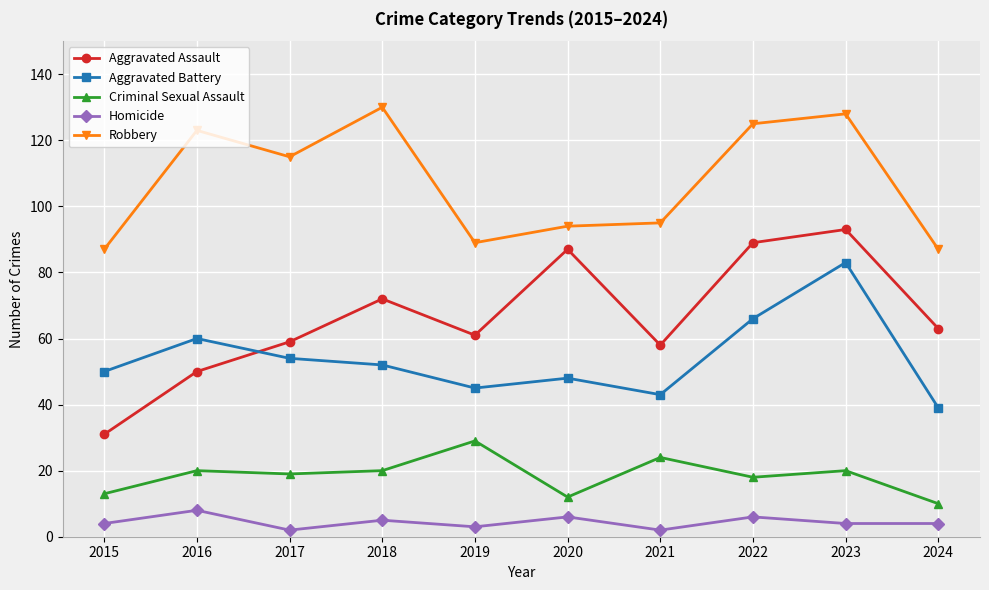

Which series has the widest spread of values?

Aggravated Assault